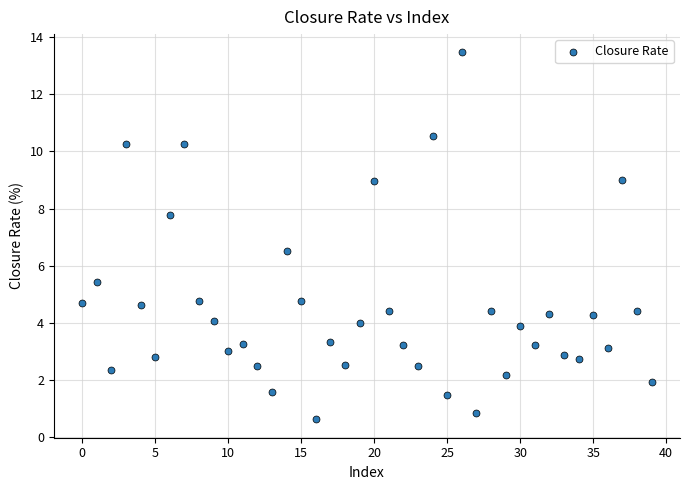

What is the range of Y values (max minus min)?

12.8